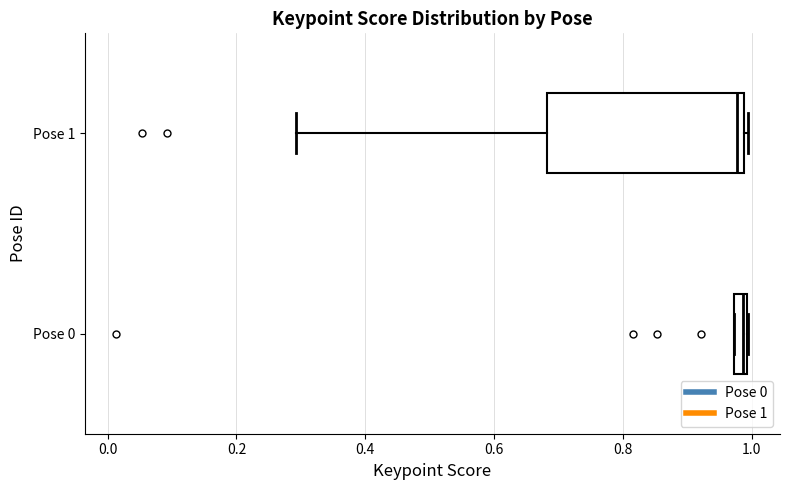

Comparing the boxes themselves (not the whiskers), which one is the widest?

Pose 1